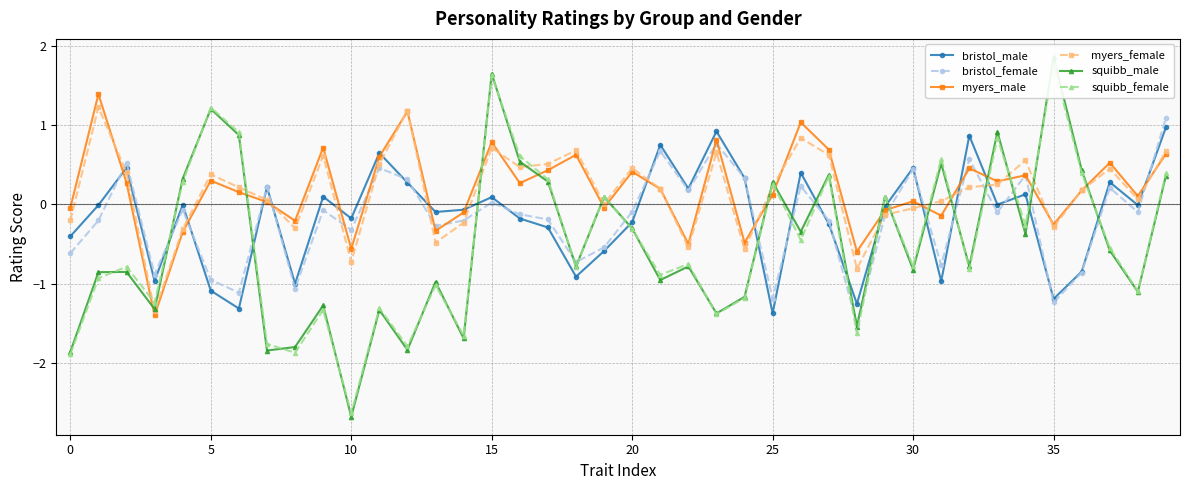

The myers_female series shows 0.1 at 32. True or false?

False